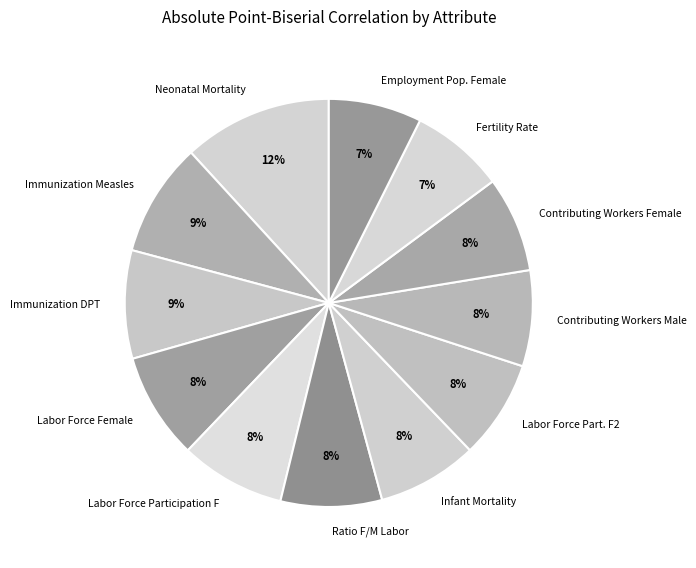

Which category has the biggest portion of the pie?

Neonatal Mortality